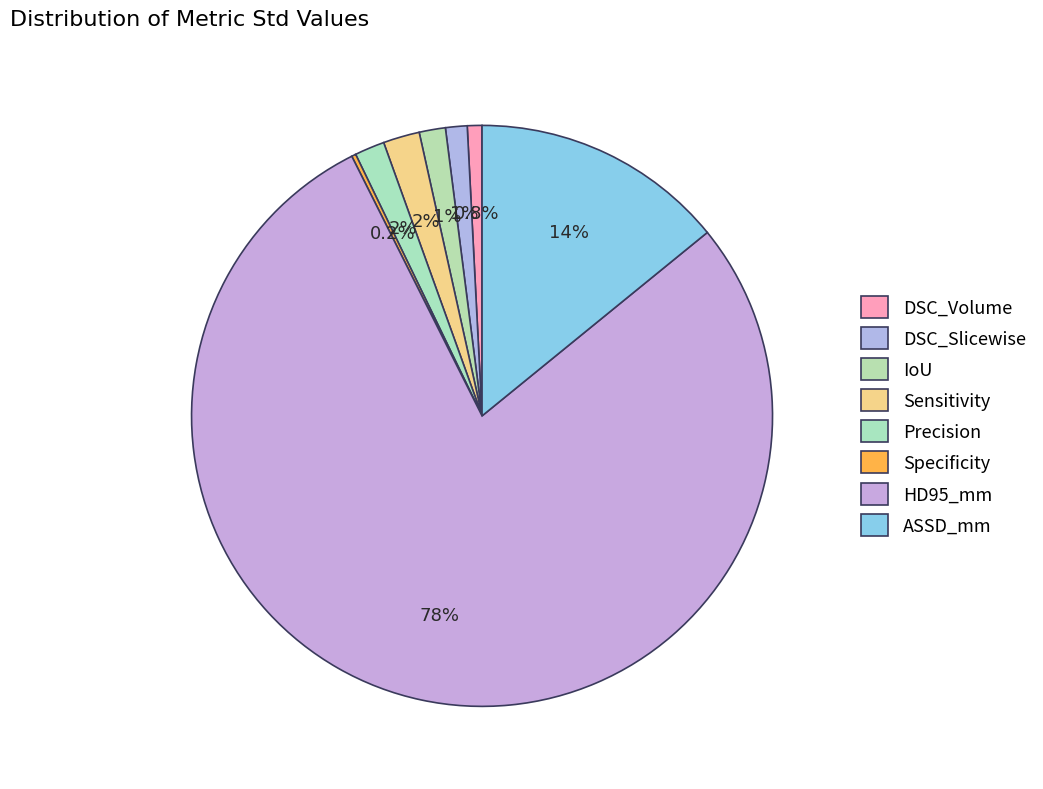

To the nearest percent, what is the combined percentage of HD95_mm and DSC_Slicewise?

80%